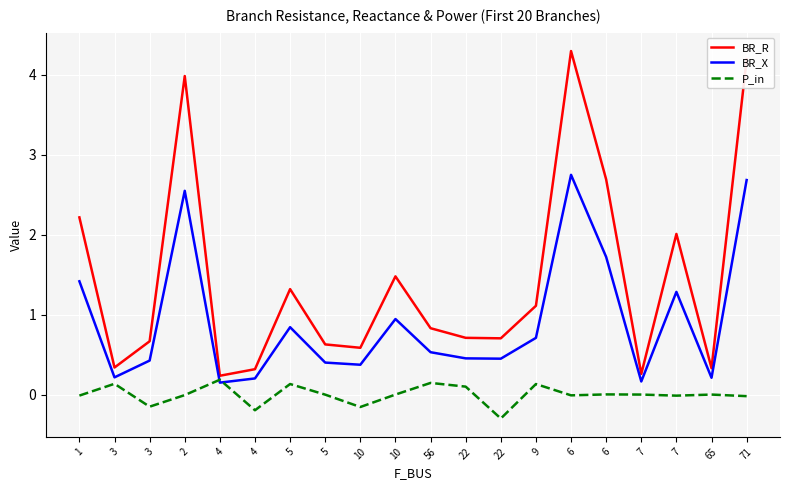

How many lines are shown in the chart?

3